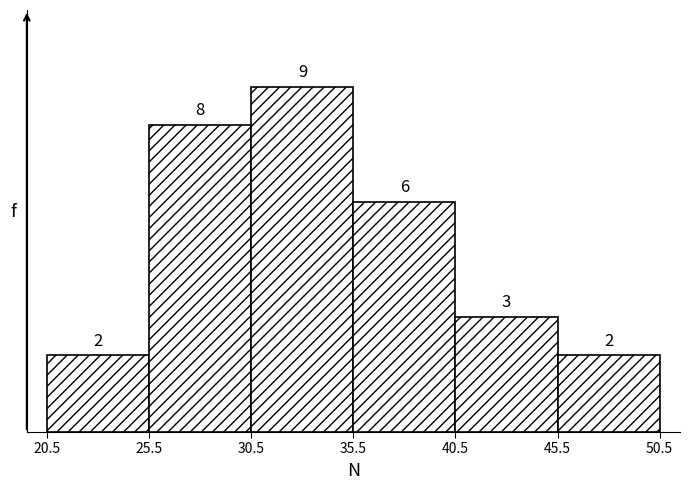

What is the height of the bar covering 20.5 to 25.5 on the x-axis?

2